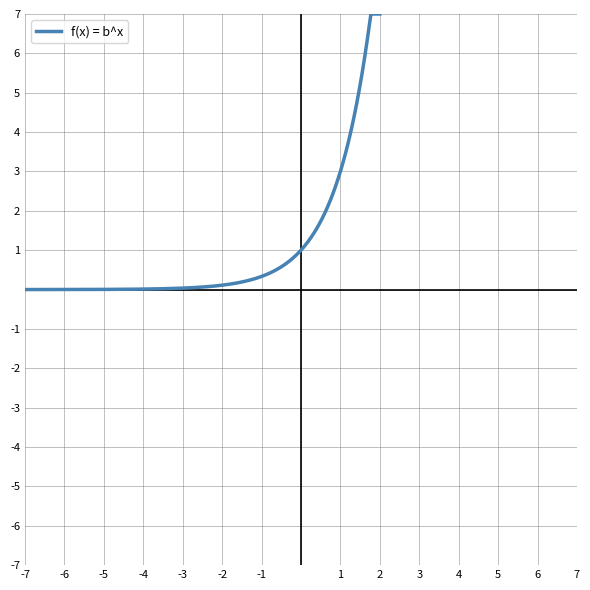

What is the greatest value displayed?

7.0